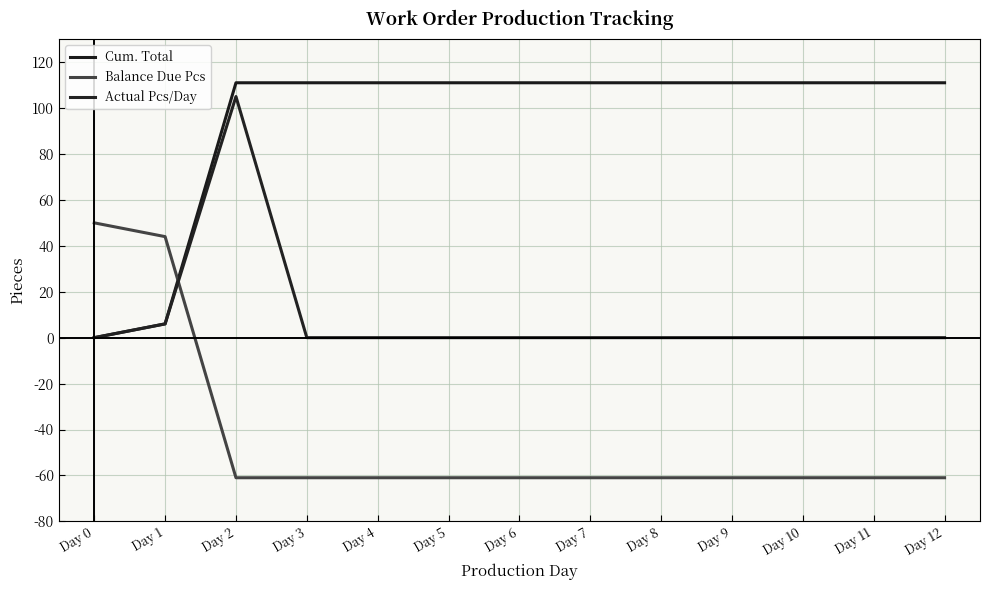

Is the value of Actual Pcs/Day at Day 8 greater than the value of Balance Due Pcs at Day 5?

Yes